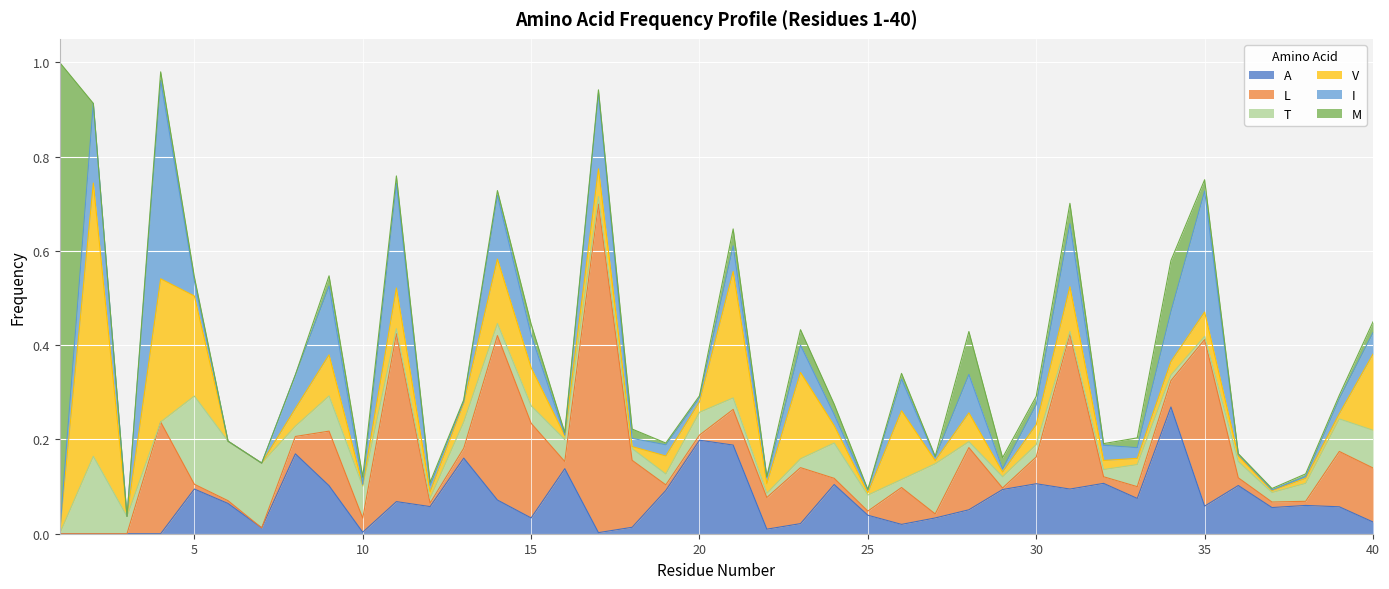

Where do T and V first cross each other?

2 and 3